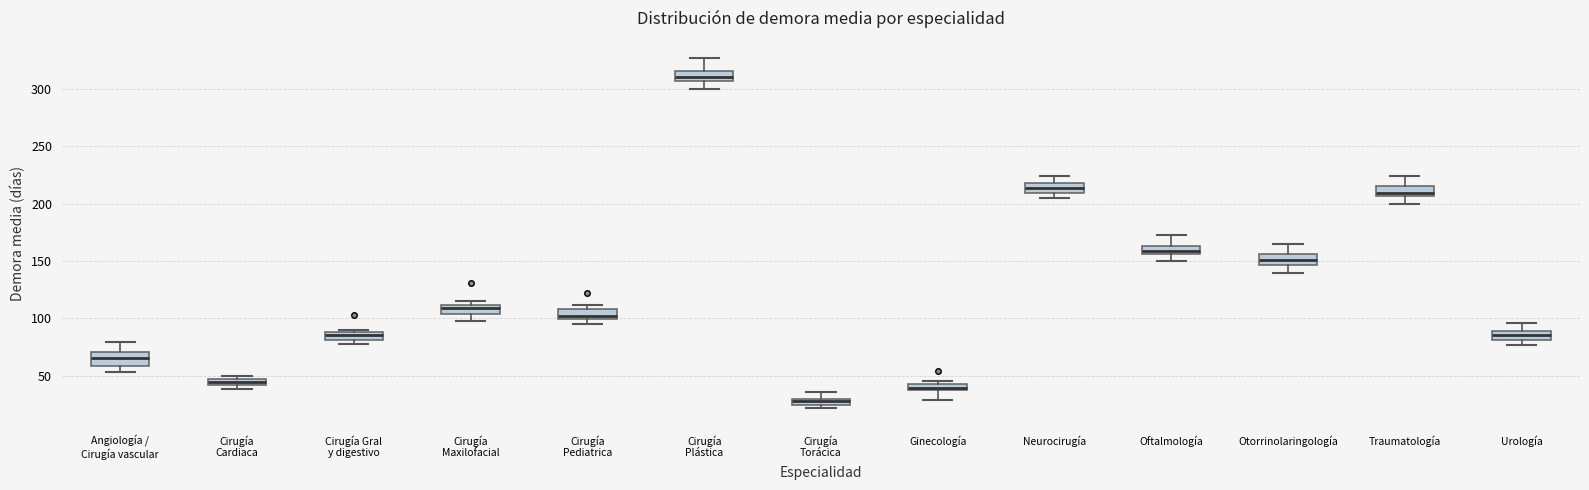

Where does the median line of the box for Cirugía Pediatrica sit on the y-axis? The values are not printed on the chart, so give them approximately, as read against the axis.

105